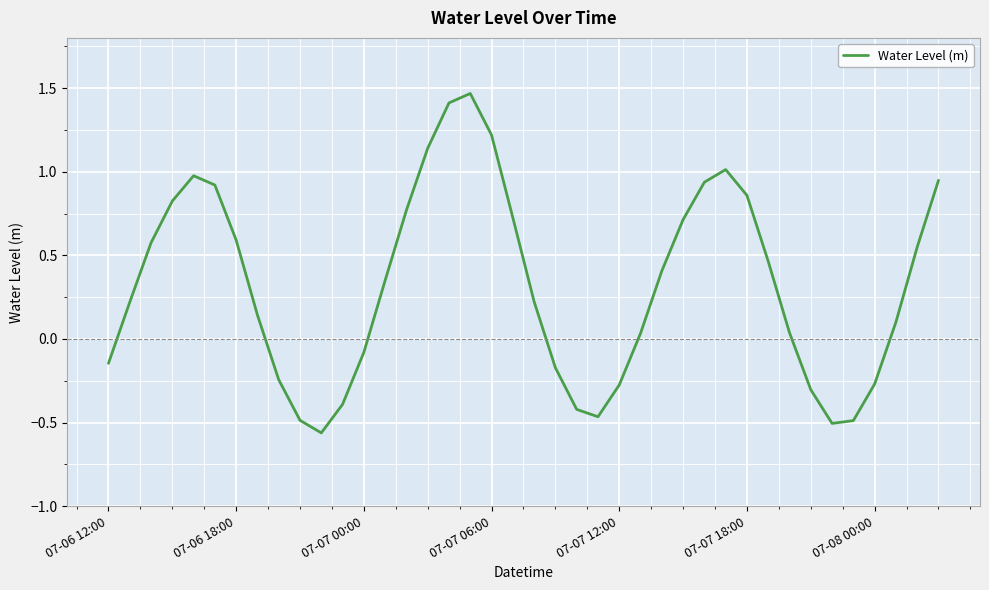

What is the average value?

0.3